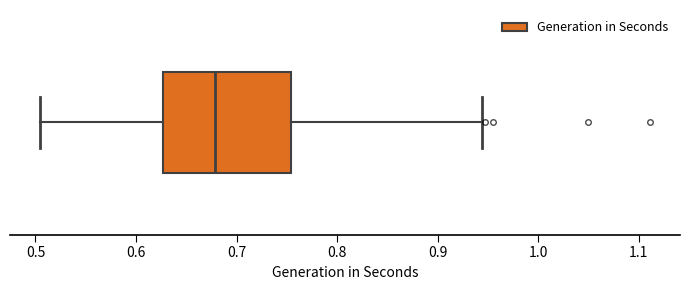

Transcribe this box plot: give where the median line is, the range the box spans, and where the two whiskers end, as read against the x-axis. The values are not printed on the chart, so give them approximately, as read against the axis.

median 0.68, box 0.63 to 0.75, whiskers 0.50 to 0.94